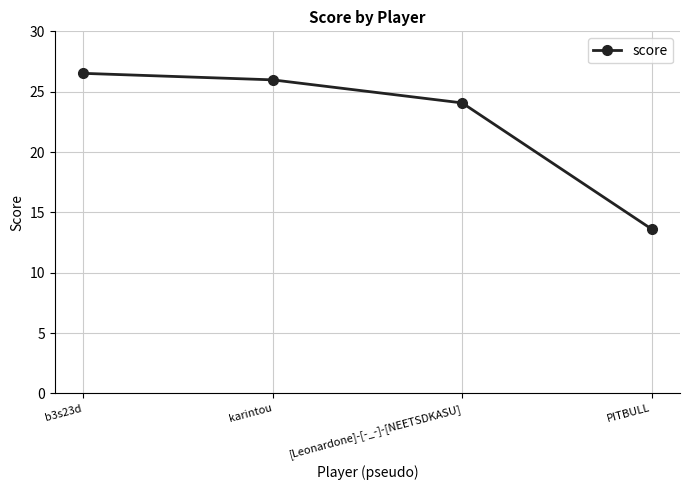

How many lines are shown in the chart?

1